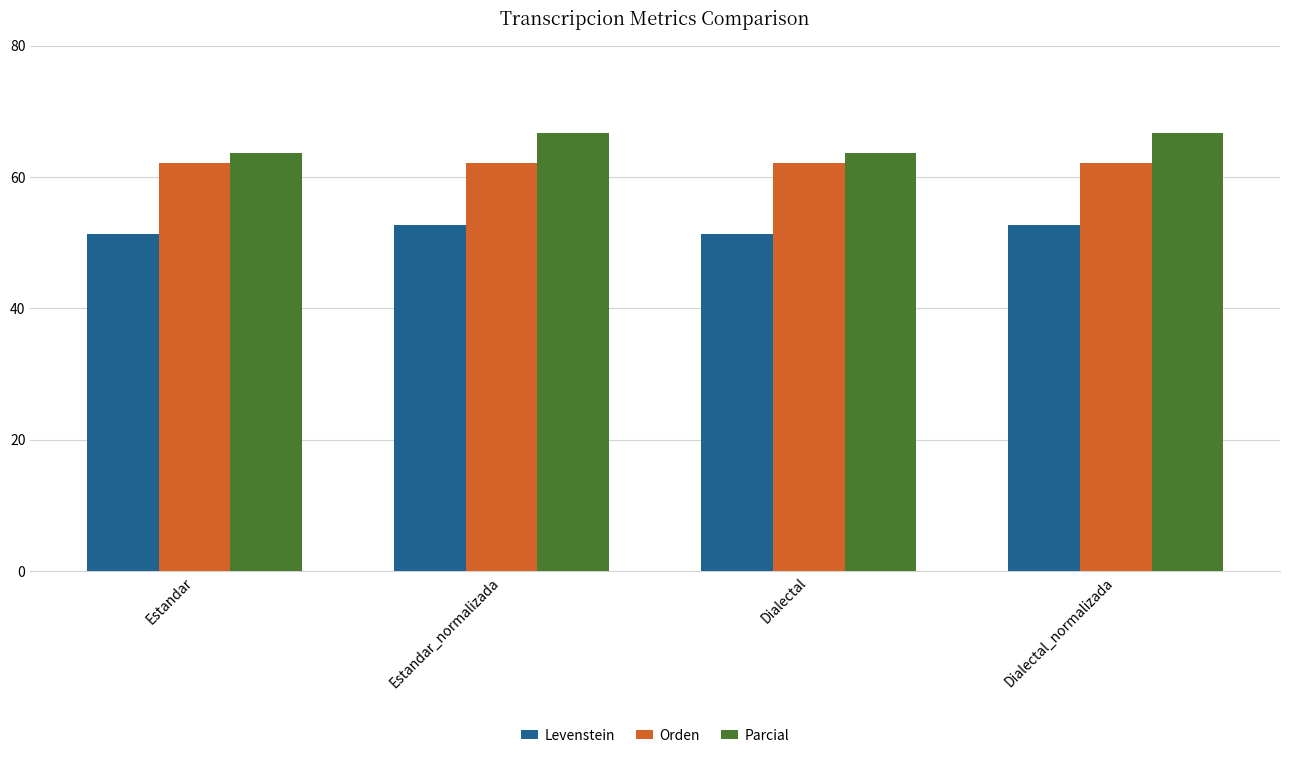

Rank the series by their maximum value, from lowest to highest.

Levenstein, Orden, Parcial